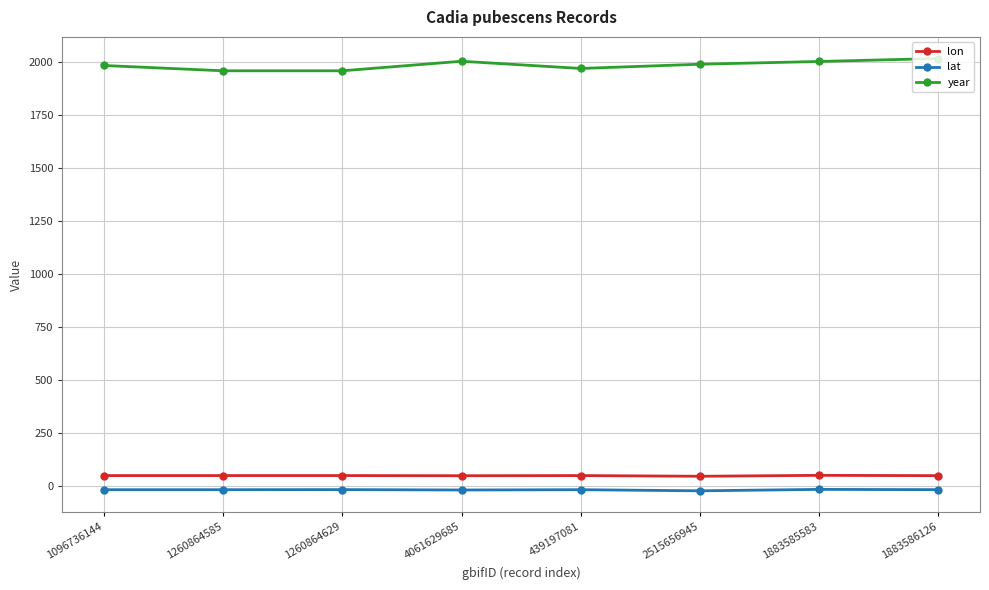

What is the greatest value displayed?

2017.0